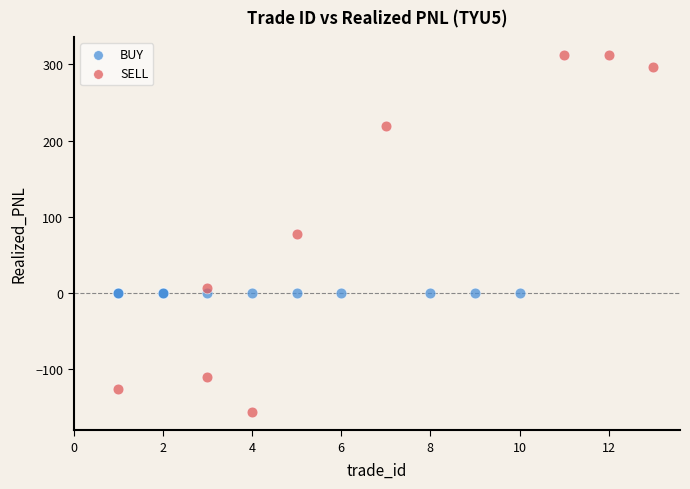

Which series contains the highest Y value?

SELL